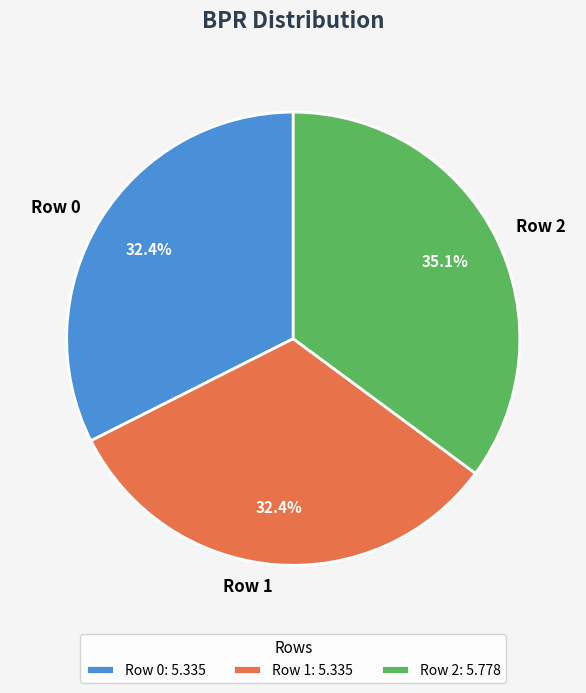

Which has a higher value, Row 2 or Row 0?

Row 2